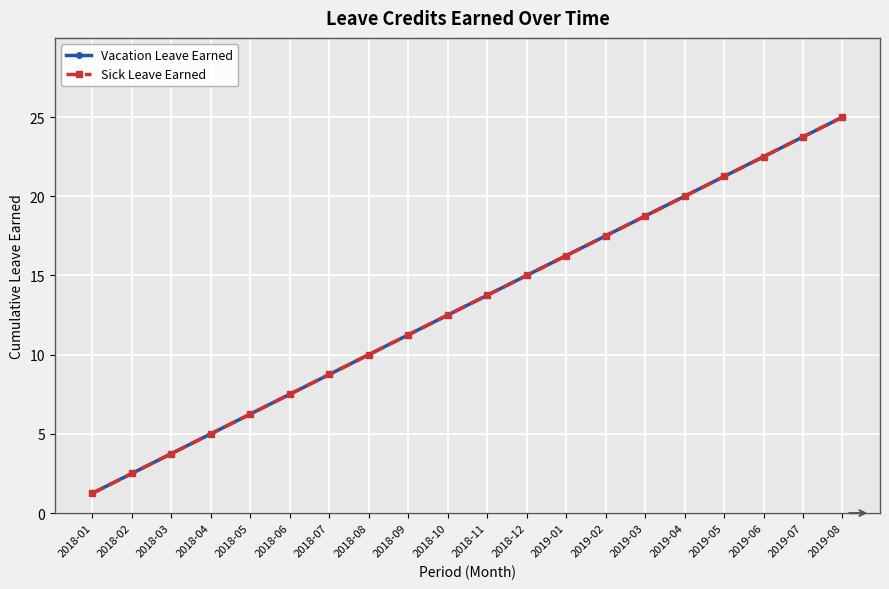

What is the sum of the Vacation Leave Earned values at 2019-04 and 2018-03?

23.8